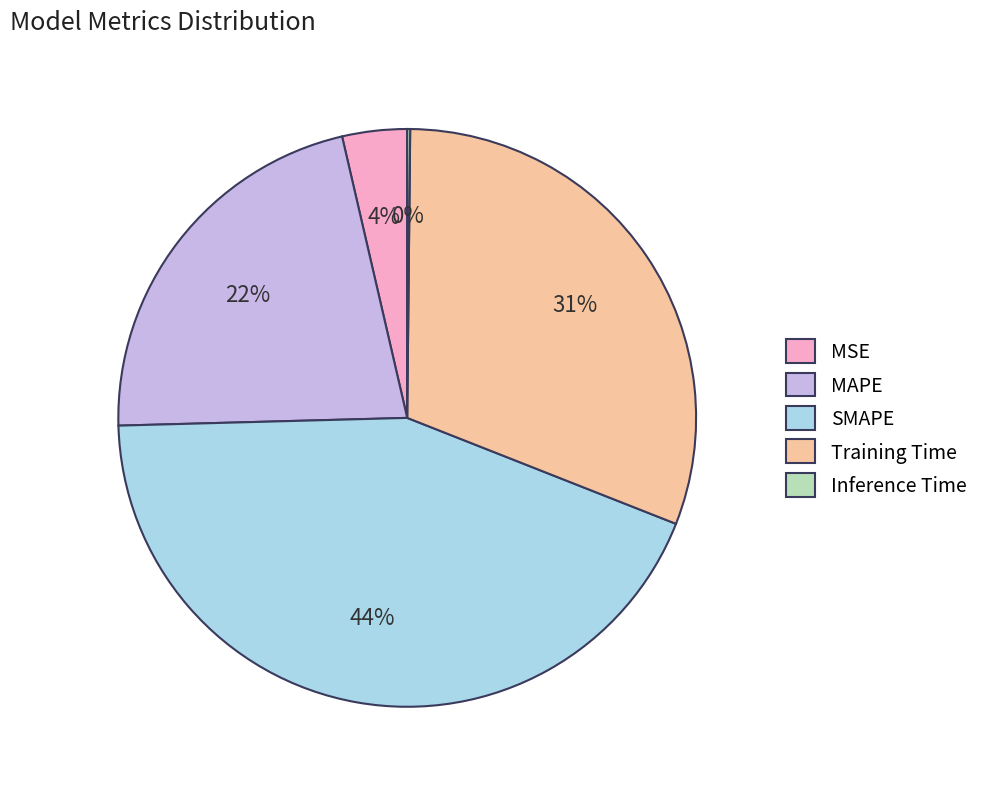

Is there a majority slice in this chart?

No